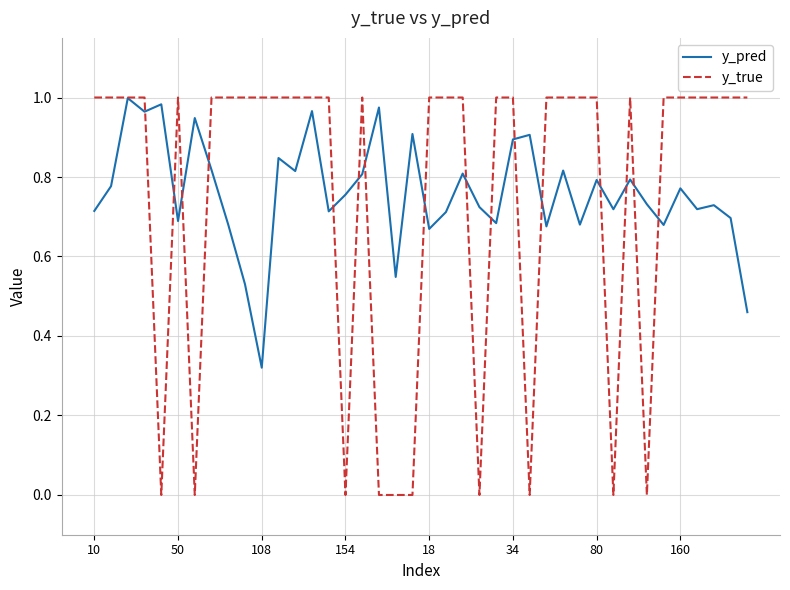

Which series has the widest spread of values?

y_true